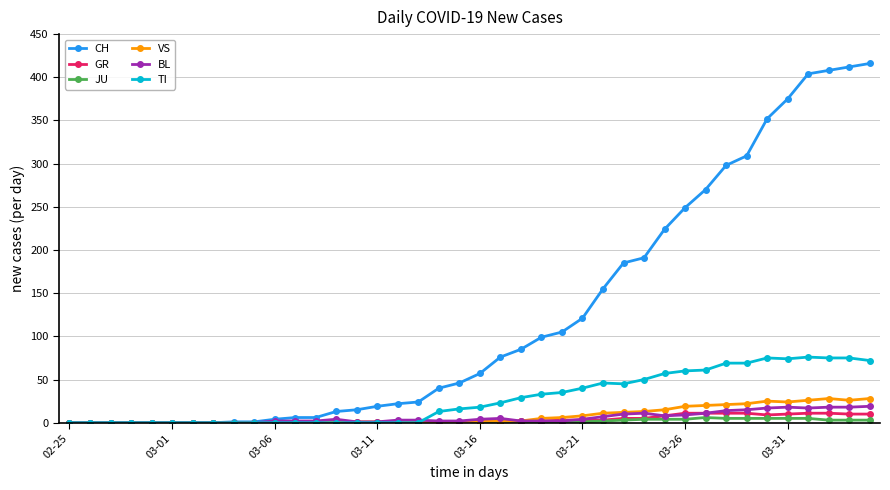

What is the maximum value shown in the chart?

416